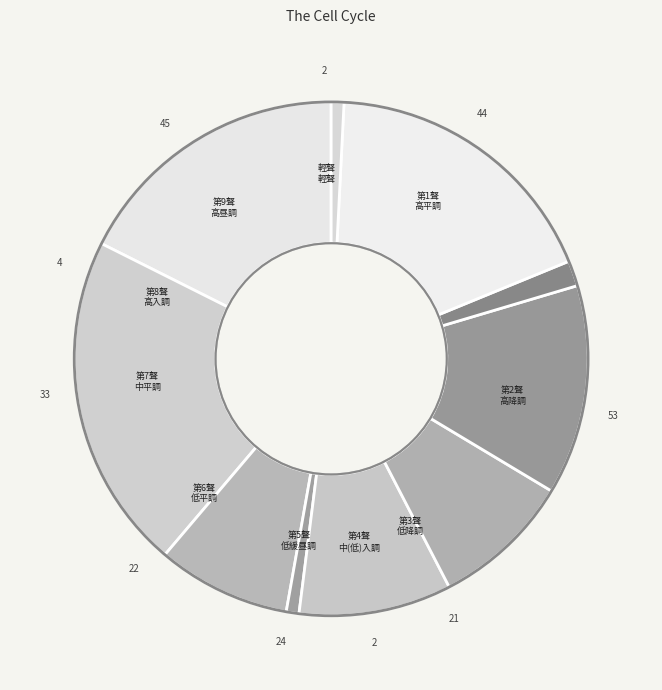

How many slices are in this pie chart?

10